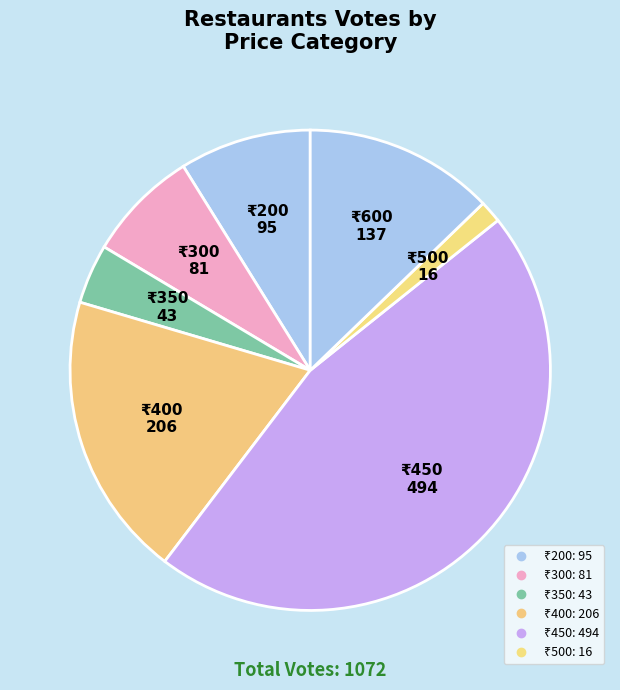

Does any single category account for the majority?

No